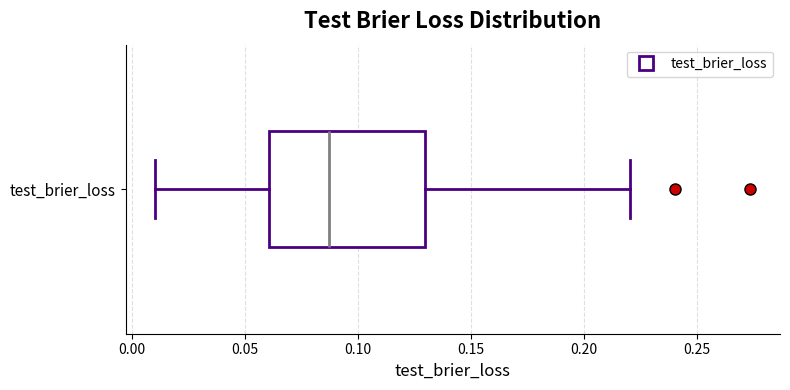

Read this box plot against the x-axis: the position of the median line, the range covered by the box, and the ends of both whiskers. The values are not printed on the chart, so give them approximately, as read against the axis.

median 0.085, box 0.060 to 0.130, whiskers 0.010 to 0.220